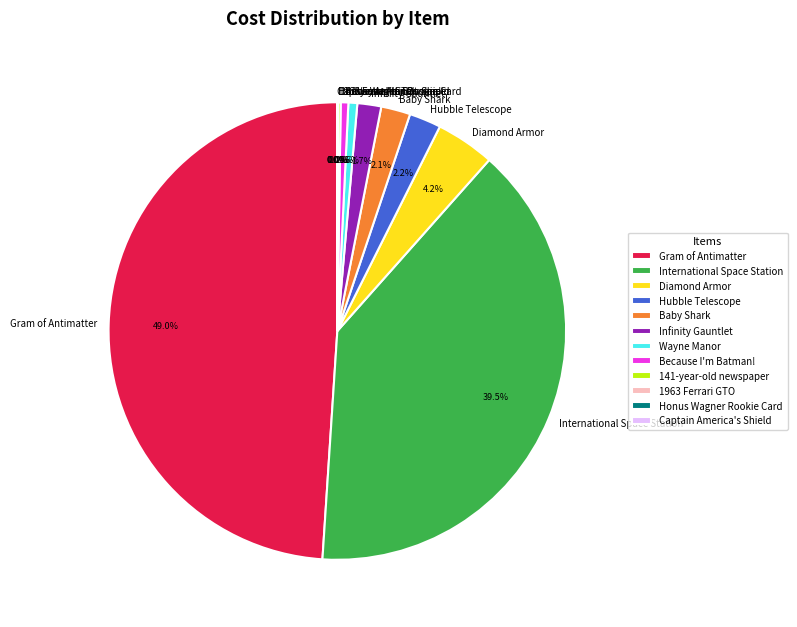

Approximately how many times larger is the value at Infinity Gauntlet compared to Wayne Manor?

2.7